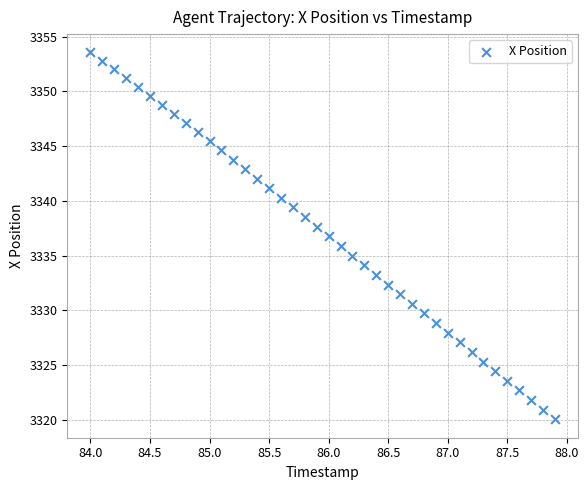

What is the range of X values (max minus min)?

3.9